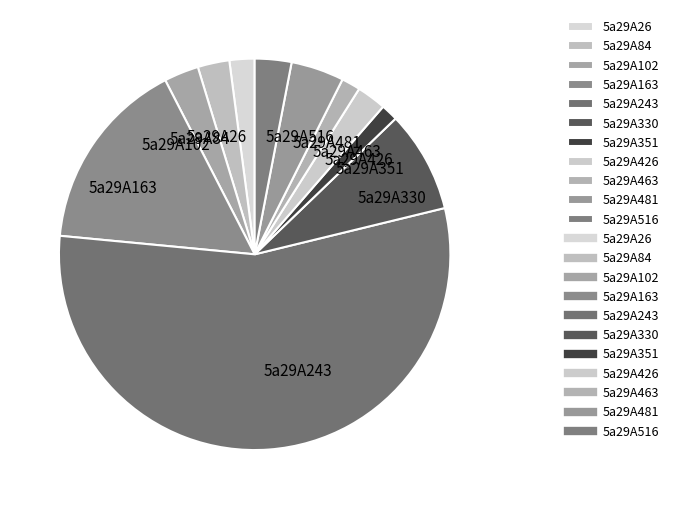

Is there a majority slice in this chart?

Yes